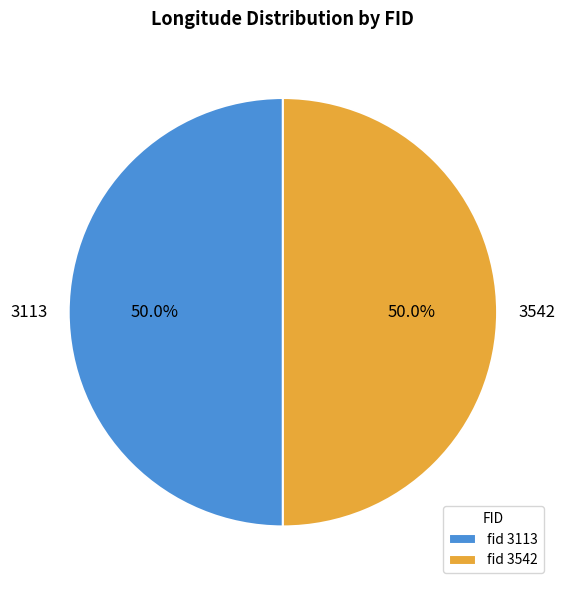

What is the total percentage of 3113 and 3542?

100.0%